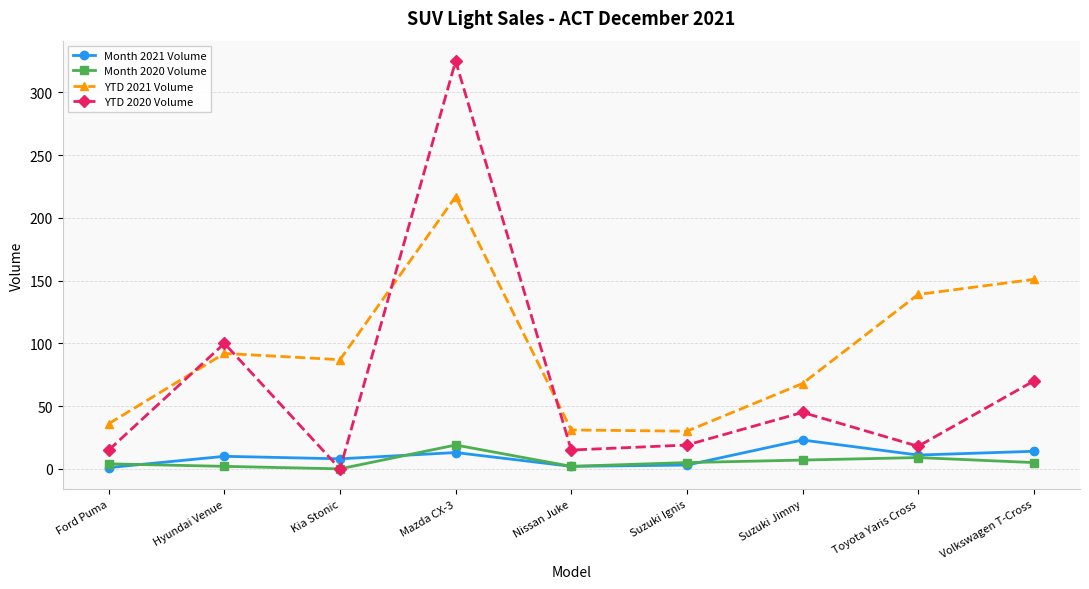

What is the difference between the maximum and minimum values in the Month 2020 Volume series?

19